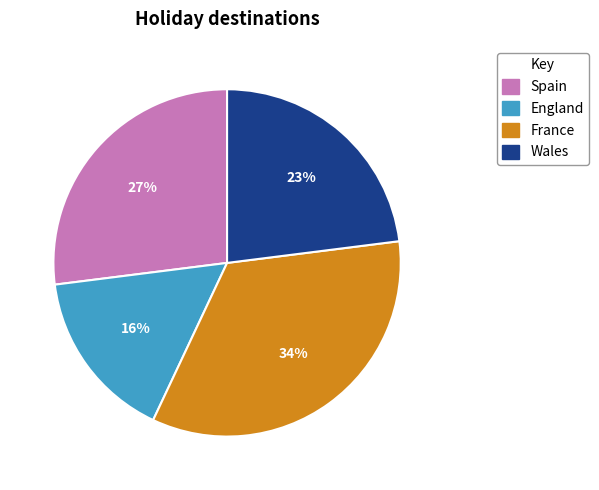

To the nearest percent, what percentage of the pie is England?

16%